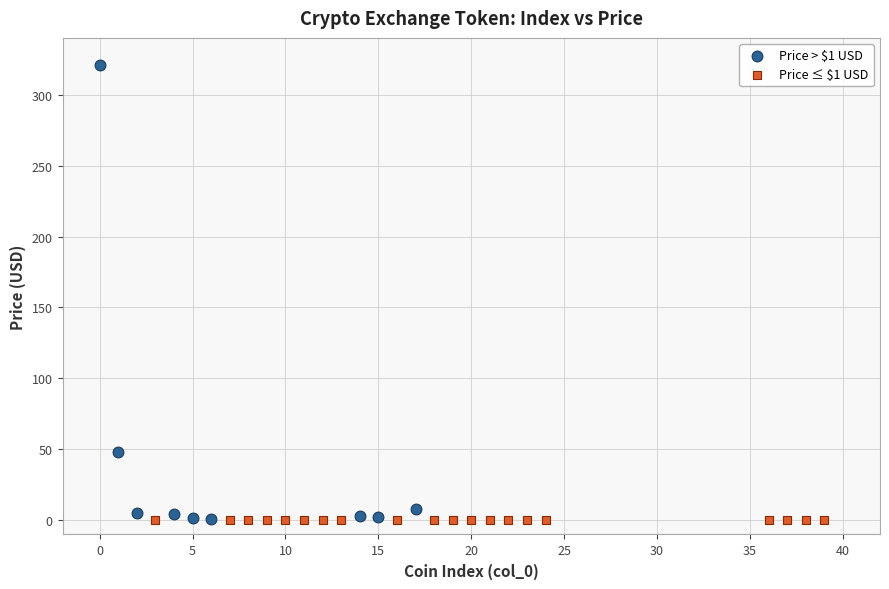

Which series has the widest spread of Y values?

Price > $1 USD